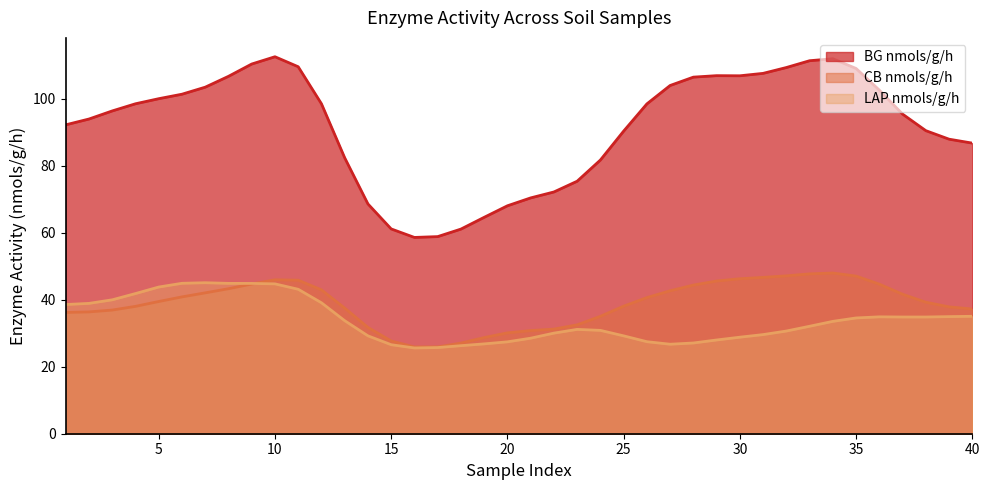

Does the chart display data point markers on the line(s)?

No